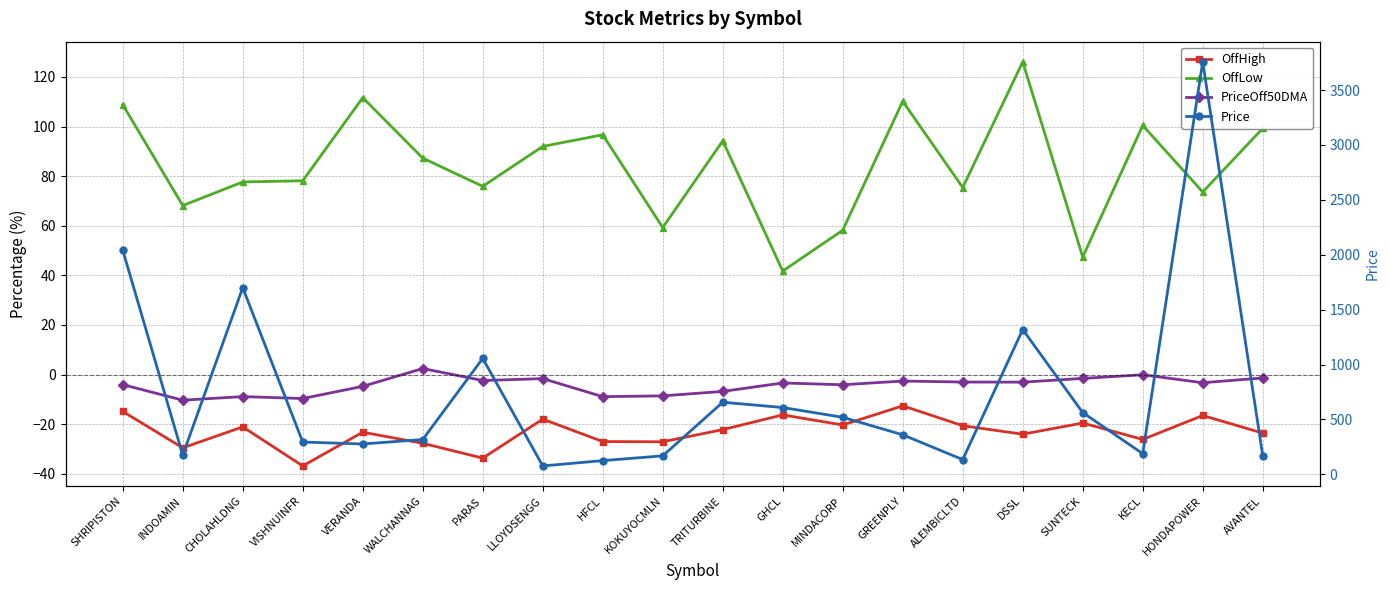

Where is the first local minimum for Price?

INDOAMIN